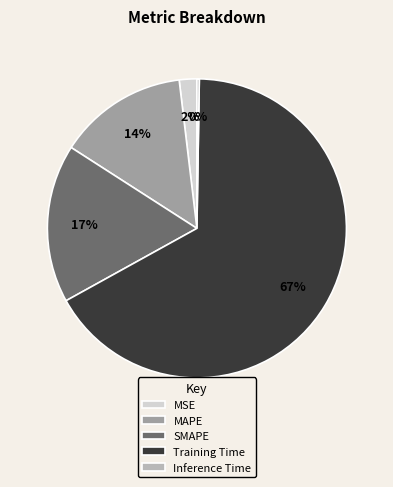

Is it true that MSE is 2% of the pie?

True